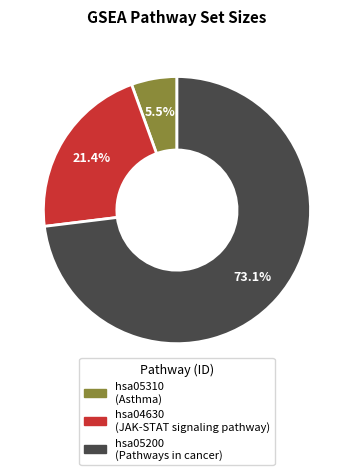

To the nearest percent, what is the difference between the hsa05200 and hsa05310 slice percentages?

68%